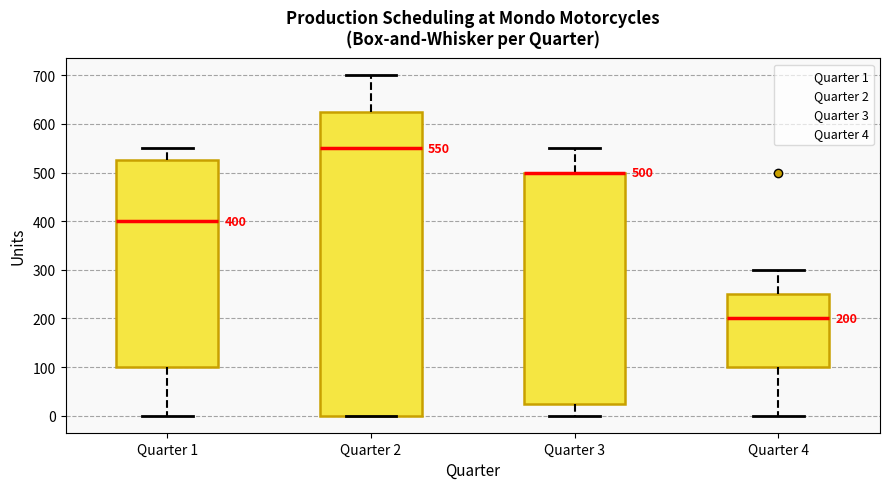

Comparing the boxes themselves (not the whiskers), which one is the tallest?

Quarter 2